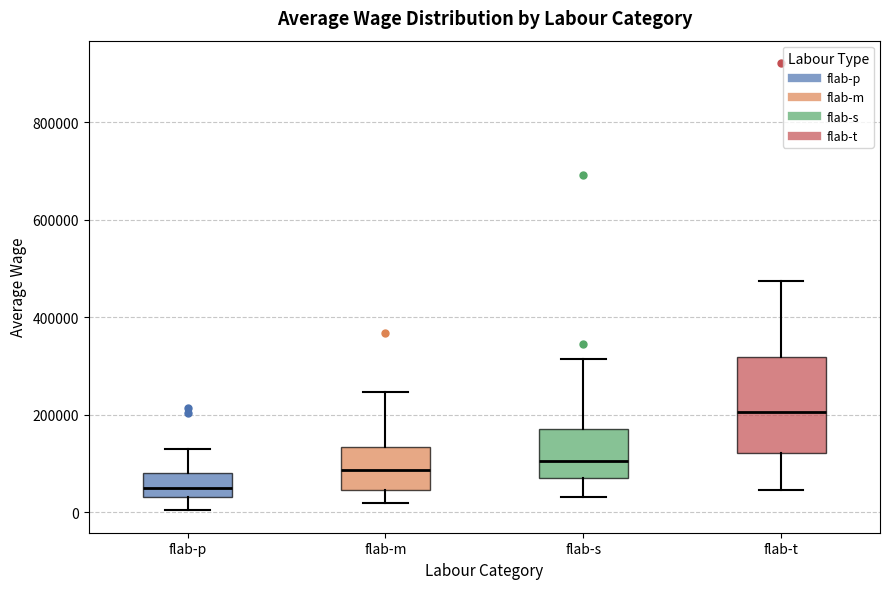

Where does the median line of the box for flab-m sit on the y-axis? The values are not printed on the chart, so give them approximately, as read against the axis.

80000